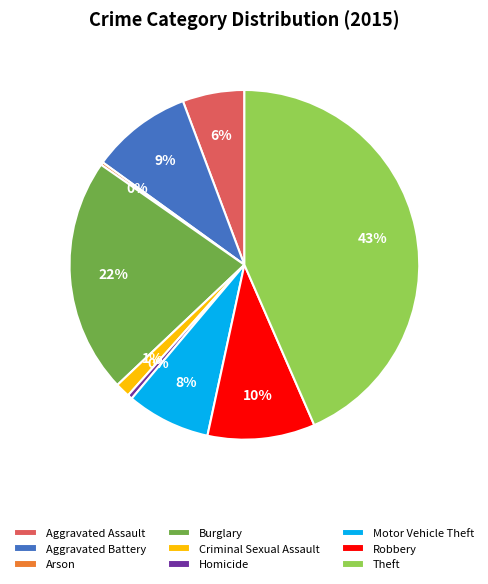

True or false: Motor Vehicle Theft accounts for 21% of the total.

False